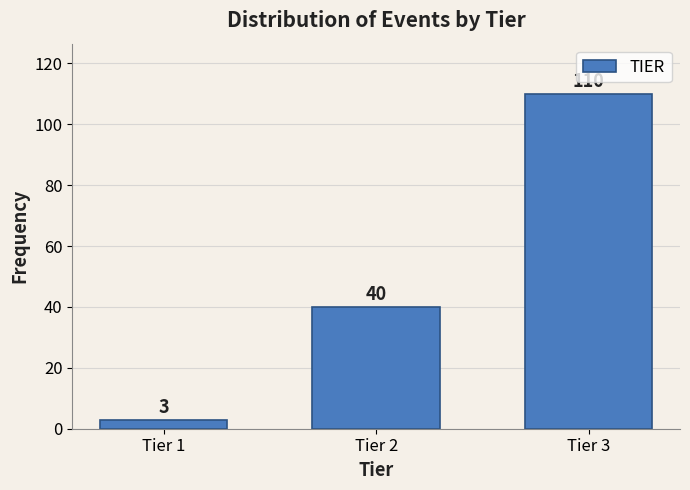

Reading right to left, transcribe all the data shown in this chart.

110	40	3